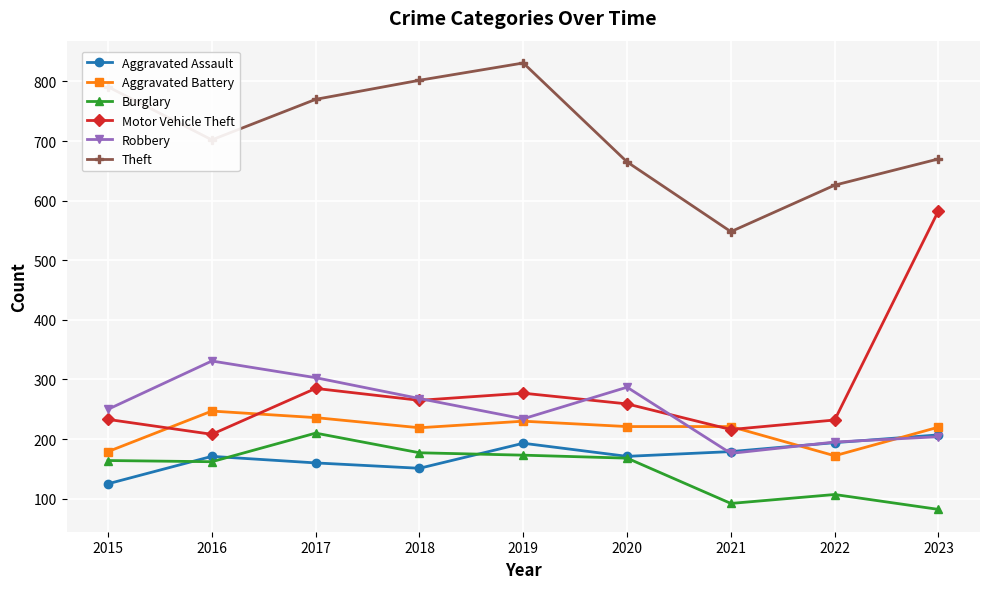

True or false: Aggravated Battery and Burglary intersect in this chart.

False